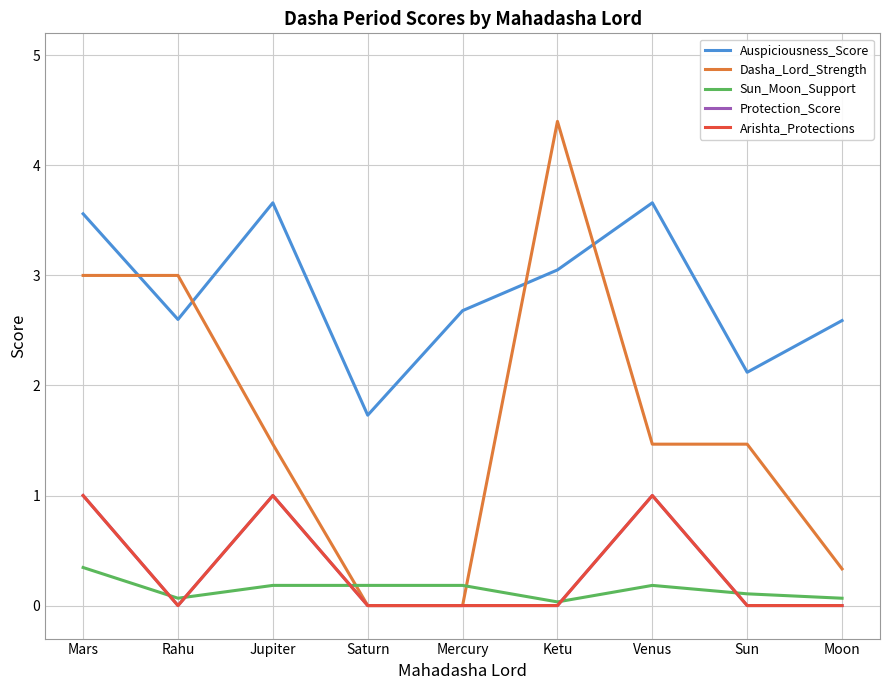

True or false: Arishta_Protections has a value of -0.7 at Moon.

False